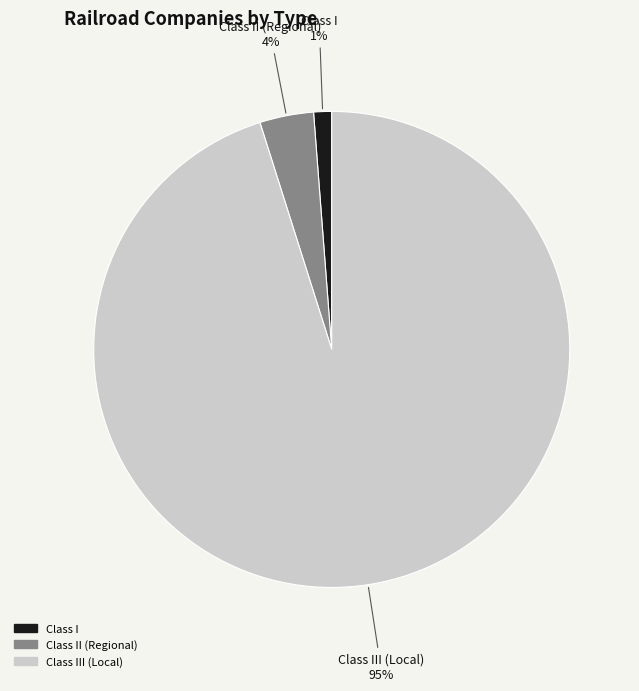

To the nearest percent, what portion does Class II (Regional) represent?

4%